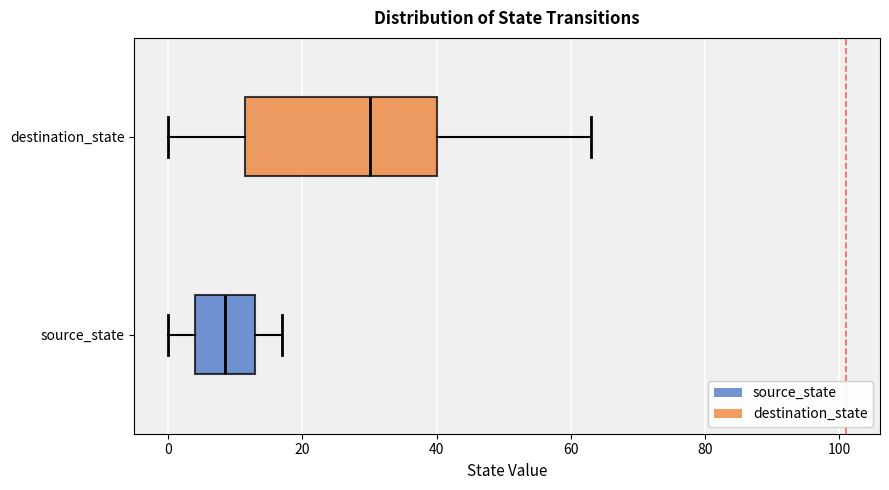

Where does the left whisker of the box for source_state end on the x-axis? The values are not printed on the chart, so give them approximately, as read against the axis.

0